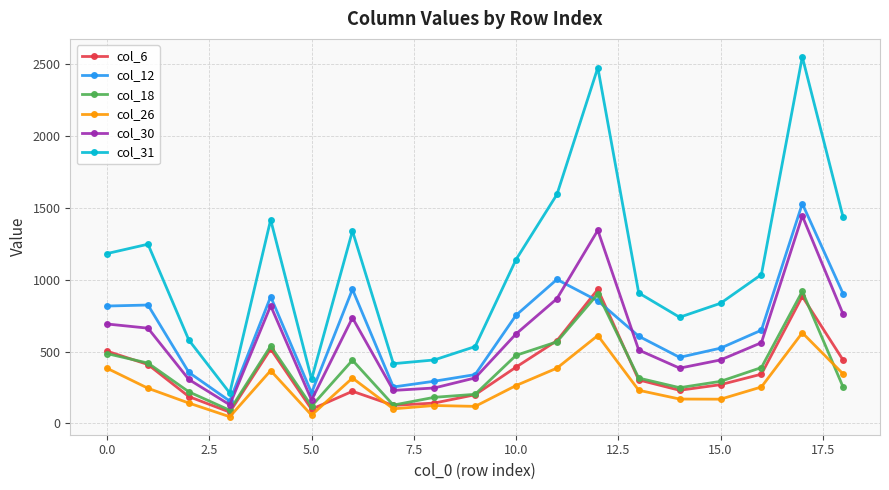

Which series has the widest spread of values?

col_31